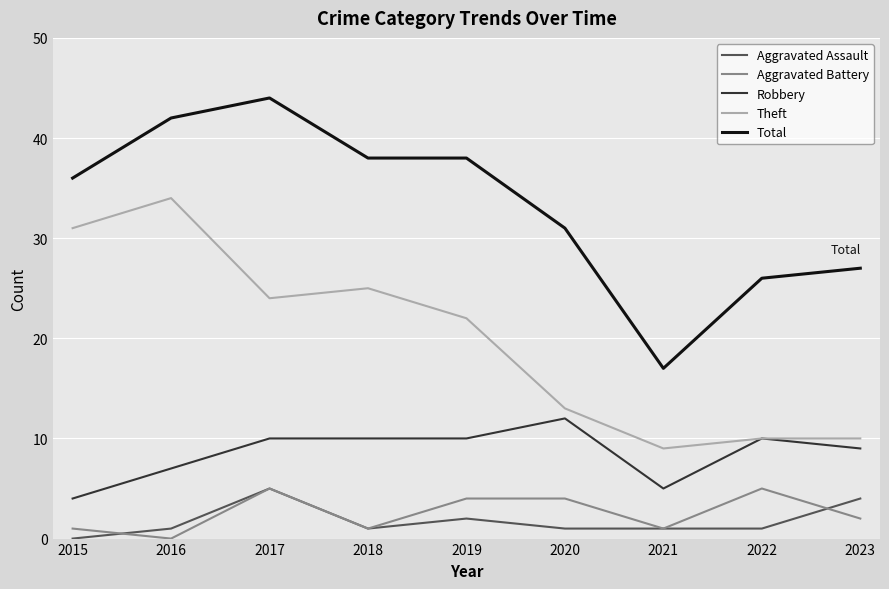

What is the greatest value displayed?

44